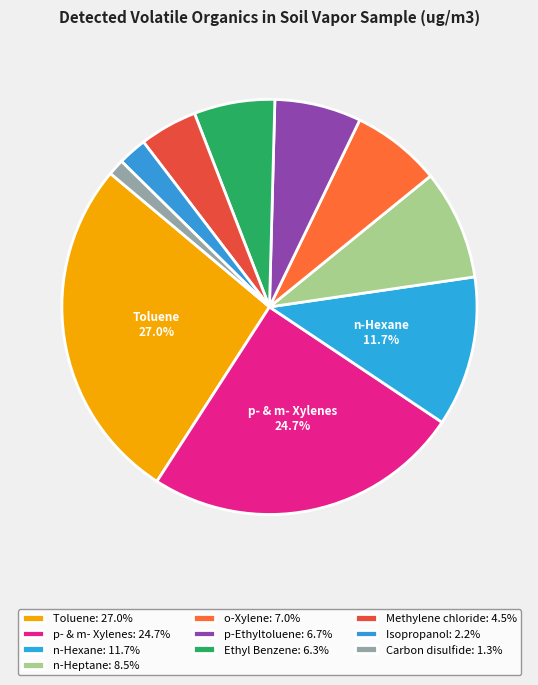

How many segments does this pie chart have?

10